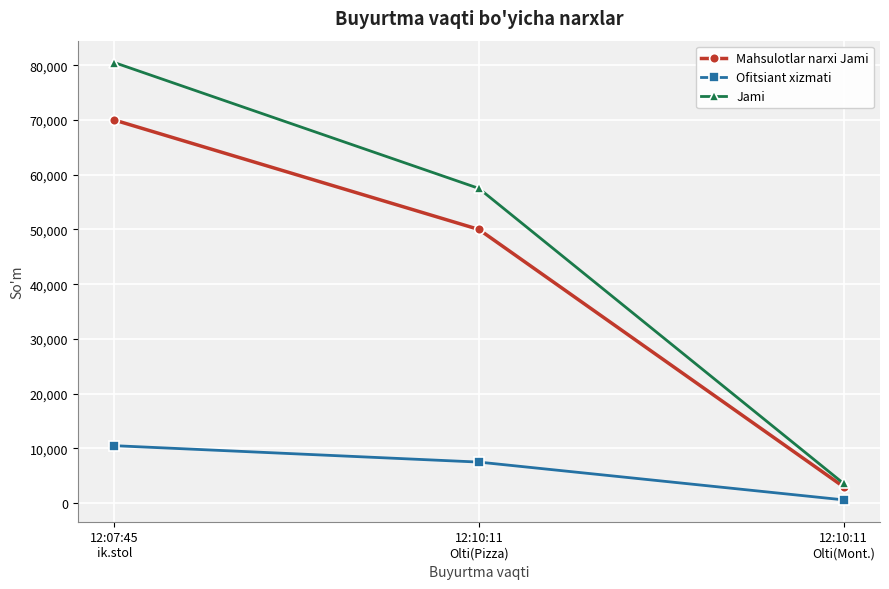

Which series changed the most between 12:10:11
Olti(Pizza) and 12:10:11
Olti(Mont.)?

Jami